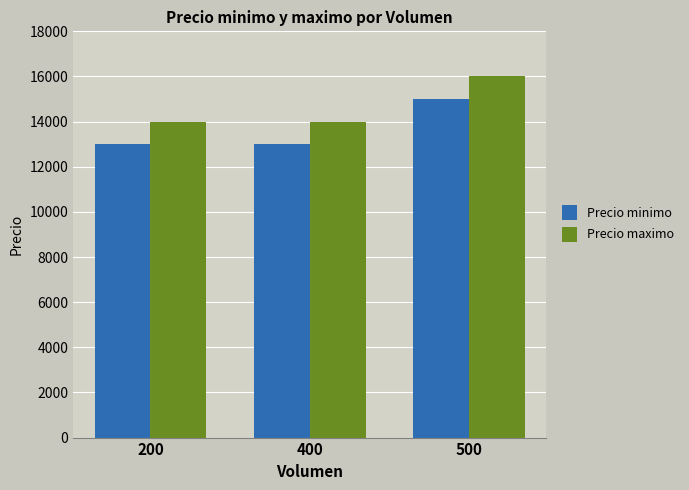

Count the Precio minimo values in the range 13000 to 15000.

3